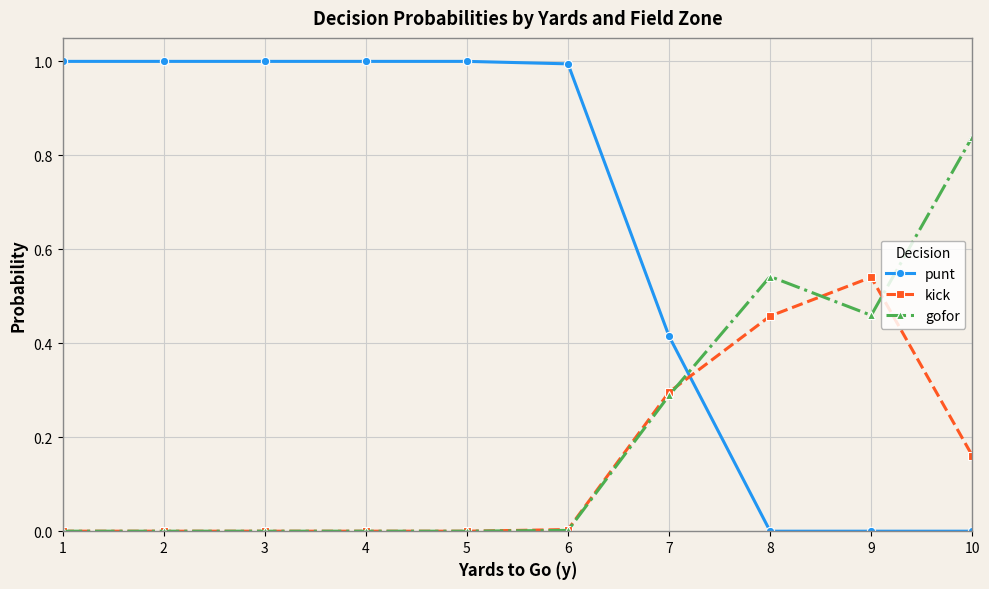

Rank the series by their maximum value, from highest to lowest.

punt, gofor, kick